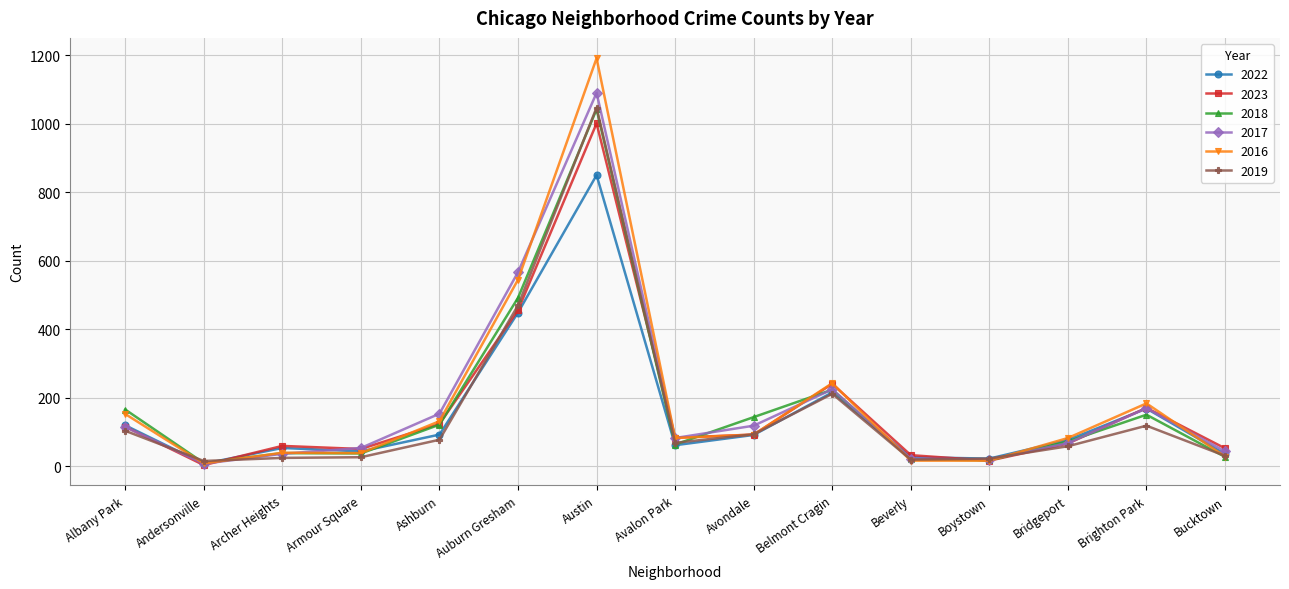

What is the highest value of the 2023 series?

1001